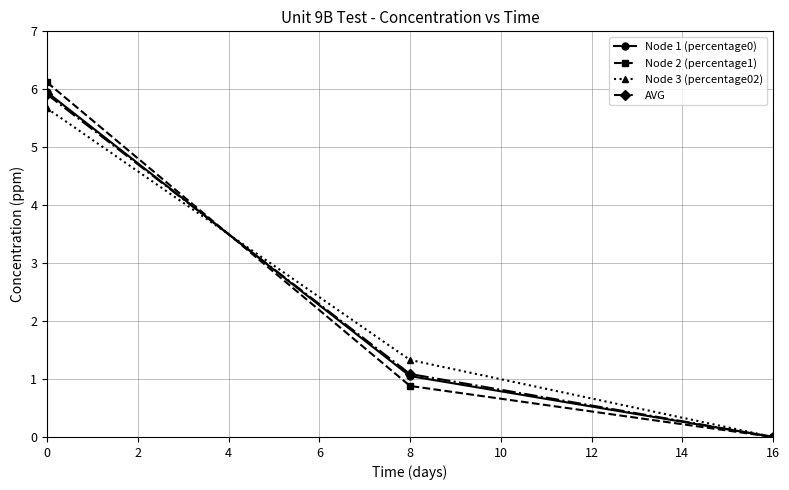

How many data points does each series have?

3